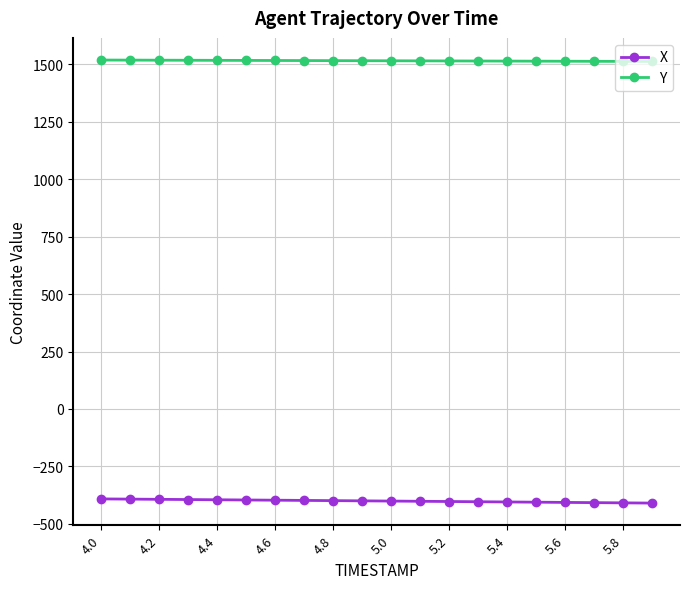

At how many categories does at least one series exceed 386?

20